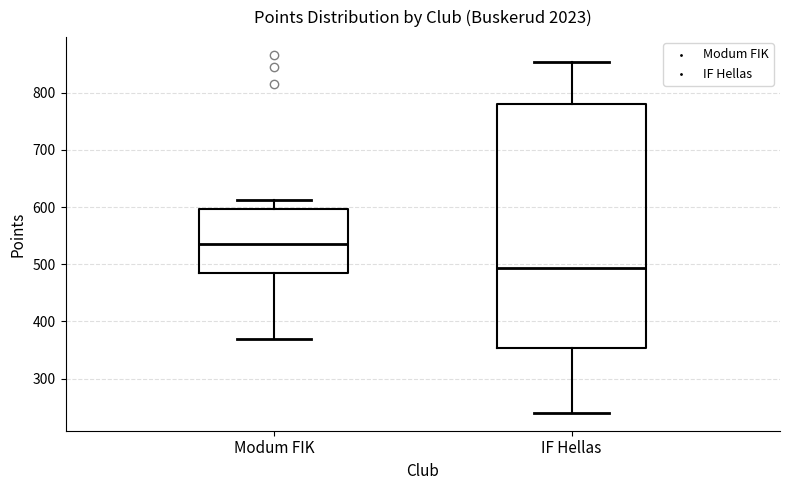

Reading left to right, read every box against the y-axis: the position of its median line, the range the box covers, and the ends of its whiskers. The values are not printed on the chart, so give them approximately, as read against the axis.

Modum FIK: median 540, box 480 to 600, whiskers 370 to 610
IF Hellas: median 490, box 350 to 780, whiskers 240 to 850